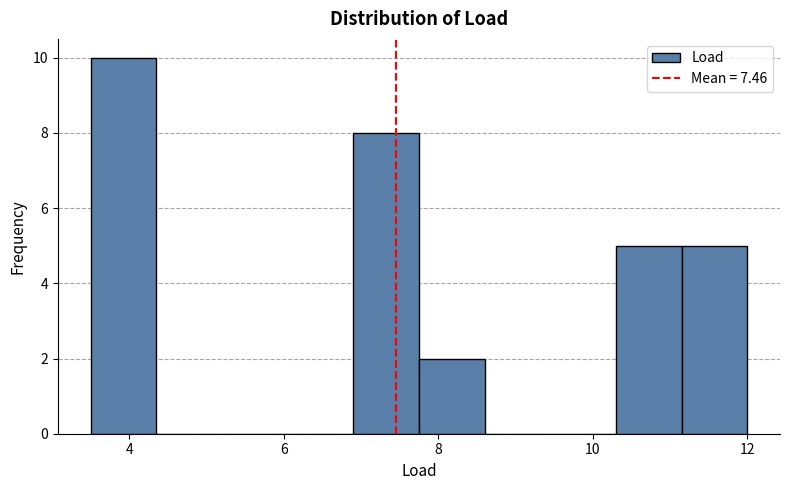

Over which range of the x-axis is the bar tallest?

3.50 to 4.35